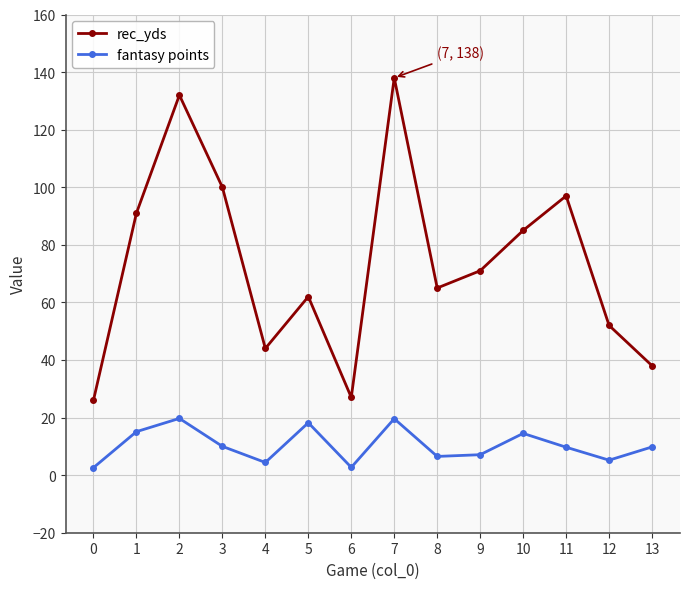

What is the total value across all series at 10?

99.5